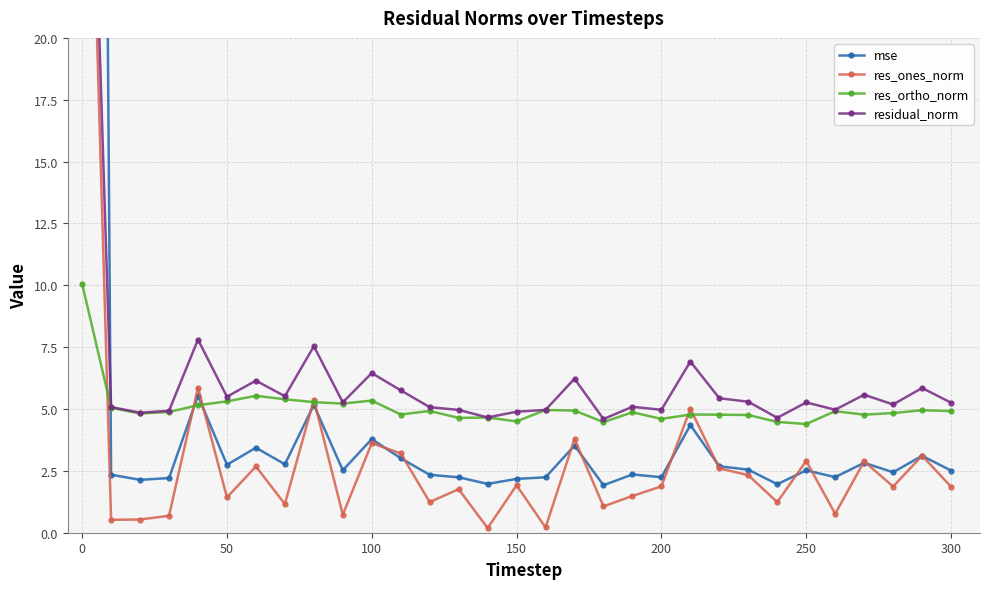

List the series in order of their peak value, highest first.

mse, residual_norm, res_ones_norm, res_ortho_norm